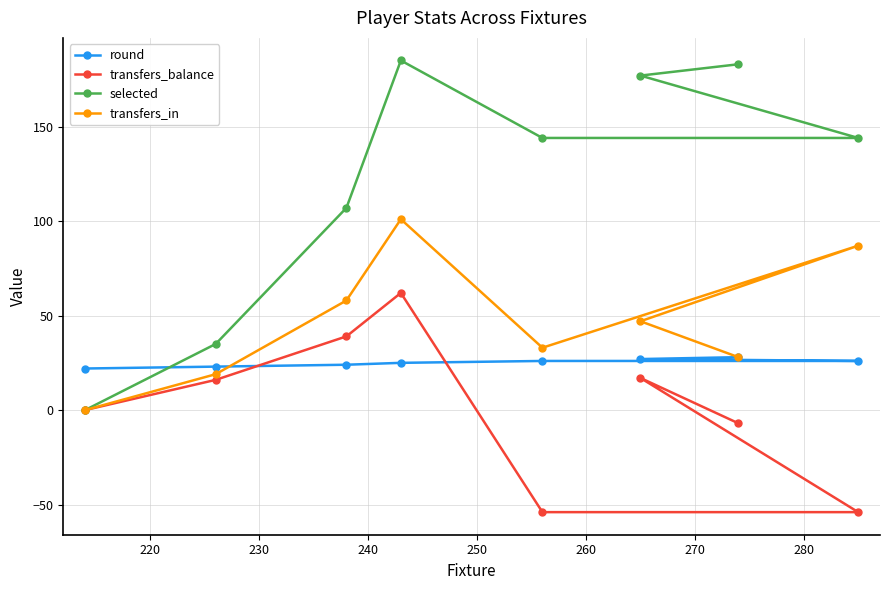

How many intersections are there between transfers_in and round?

1